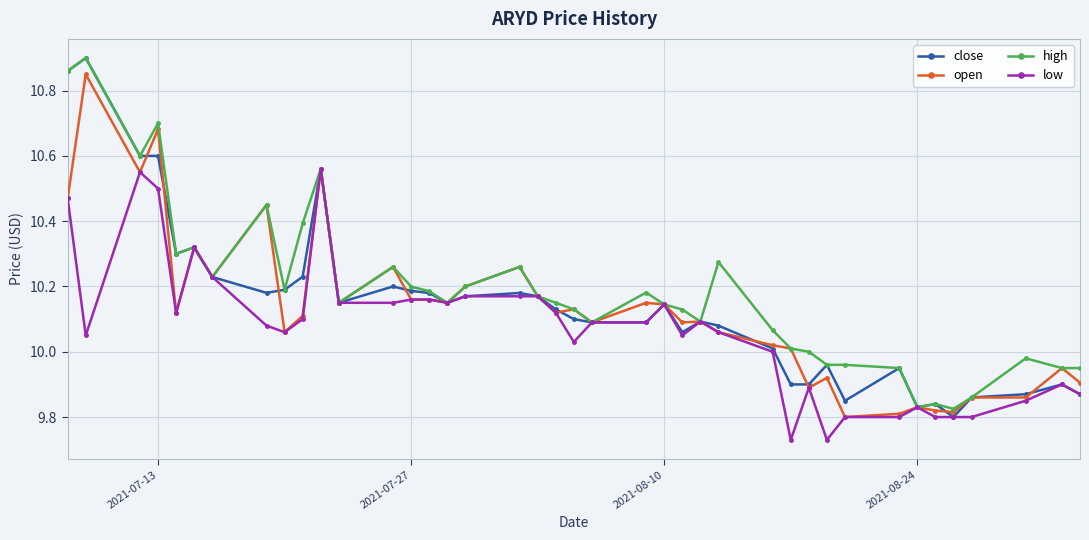

True or false: close has more than 0 interior local peaks.

True